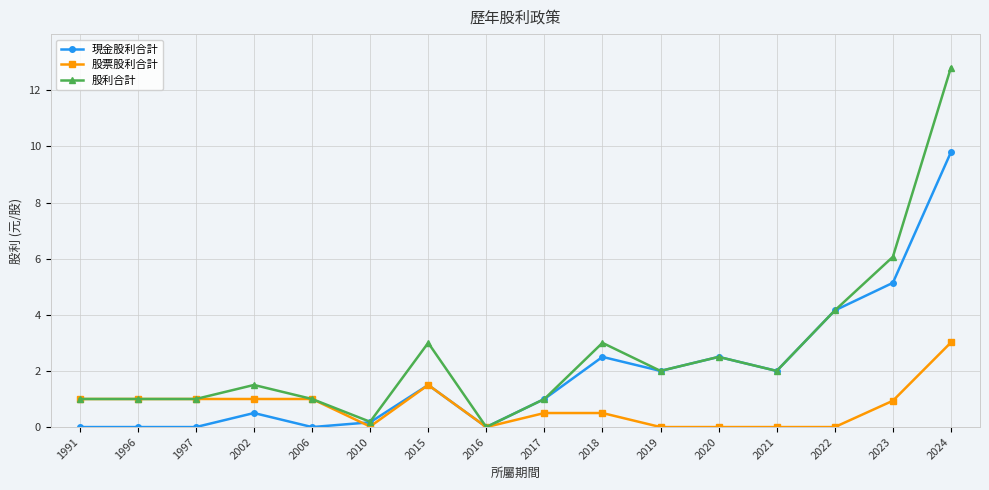

Which series changed the most between 2019 and 2024?

股利合計